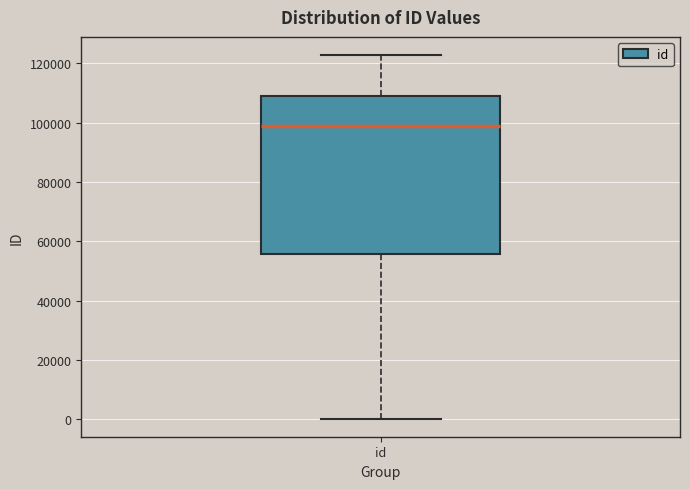

Transcribe this box plot: give where the median line is, the range the box spans, and where the two whiskers end, as read against the y-axis. The values are not printed on the chart, so give them approximately, as read against the axis.

median 98000, box 56000 to 110000, whiskers 0 to 122000